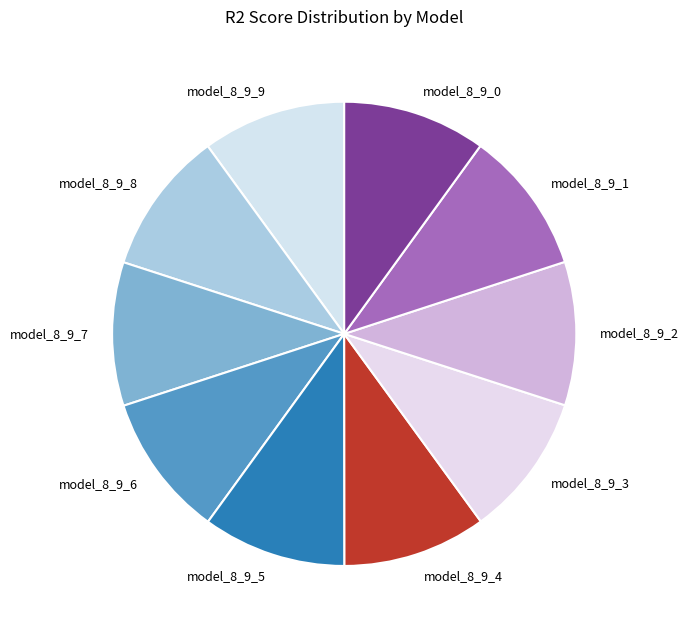

Does model_8_9_0 account for over 50% of the chart?

No